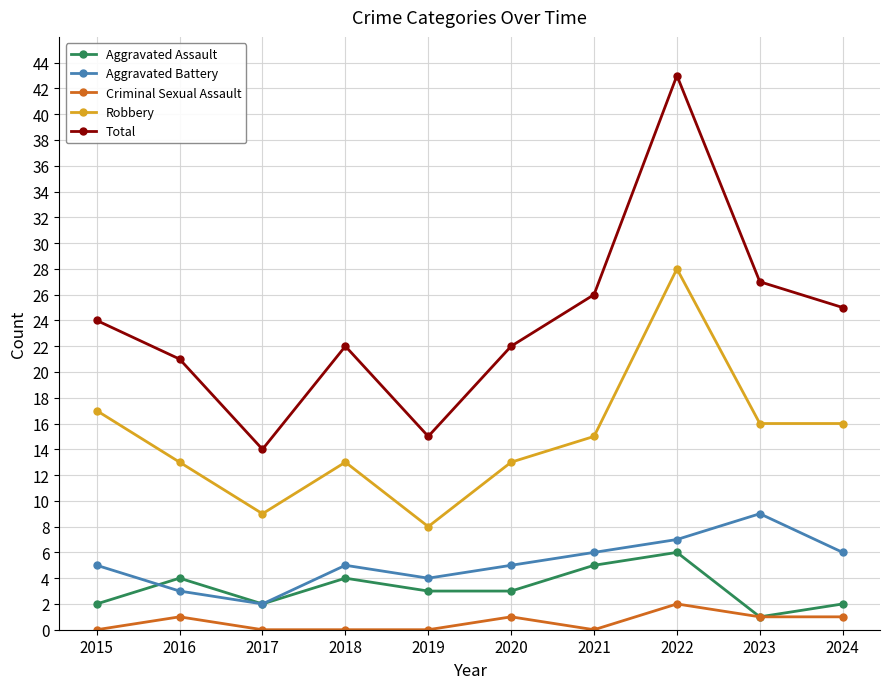

List the series in order of their peak value, highest first.

Total, Robbery, Aggravated Battery, Aggravated Assault, Criminal Sexual Assault